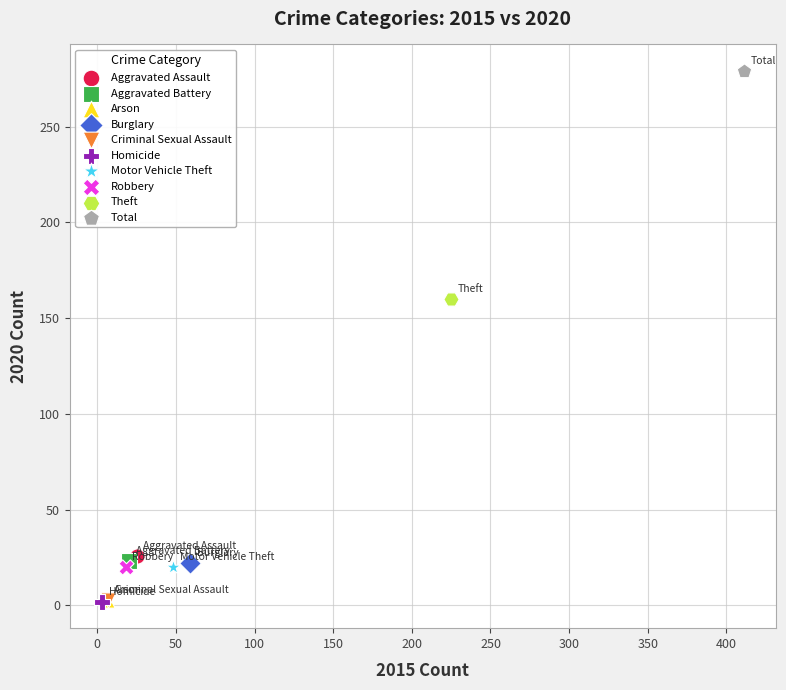

Which series contains the highest Y value?

Total